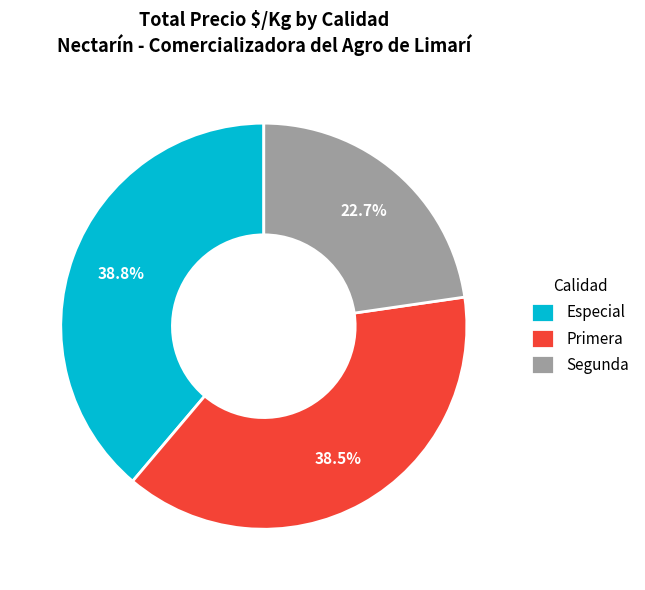

Is there any slice that represents more than half of the pie?

No